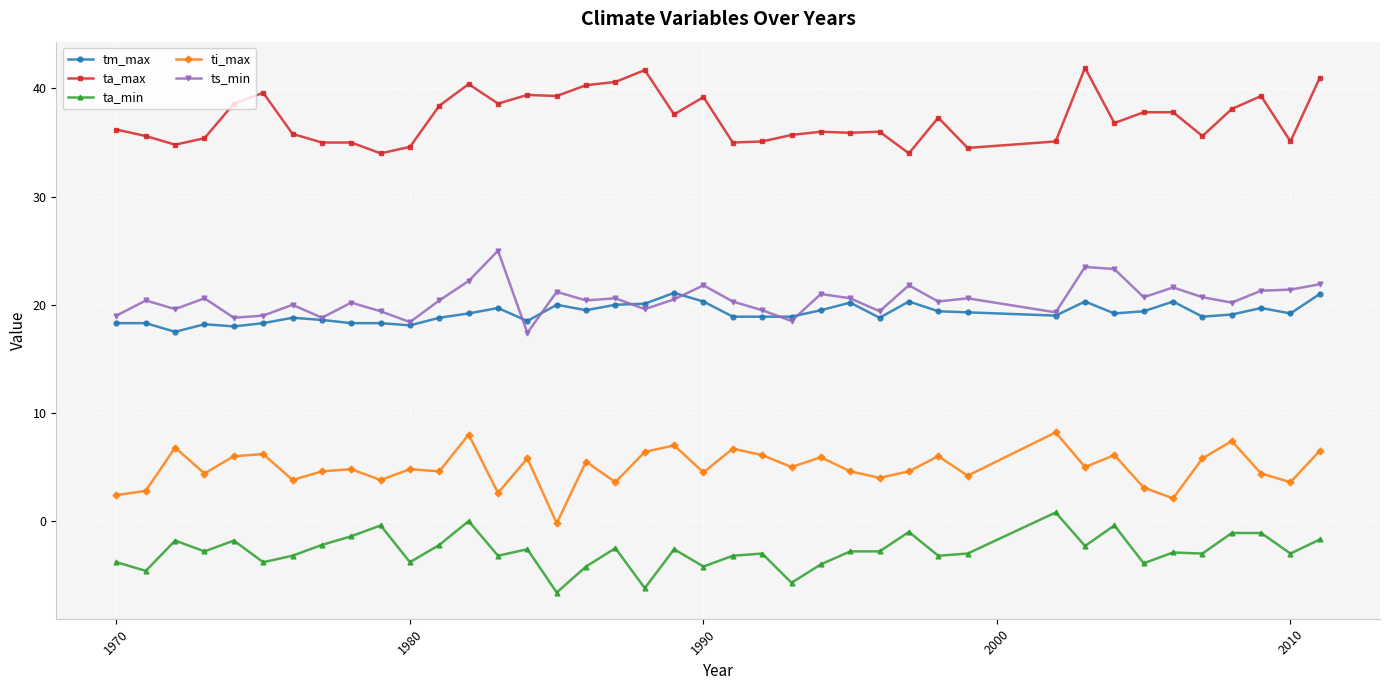

Does the chart display data point markers on the line(s)?

Yes